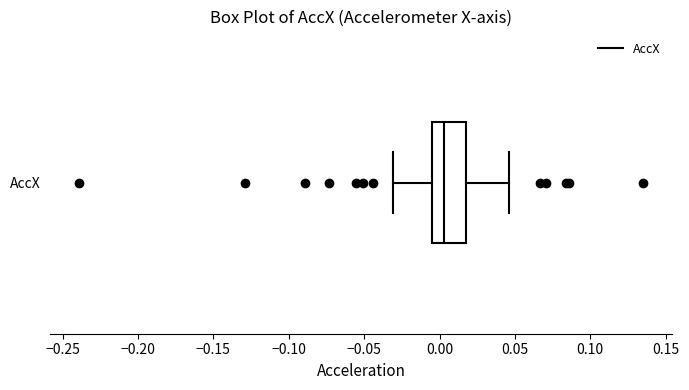

Transcribe this box plot: give where the median line is, the range the box spans, and where the two whiskers end, as read against the x-axis. The values are not printed on the chart, so give them approximately, as read against the axis.

median 0.005, box -0.005 to 0.015, whiskers -0.030 to 0.045